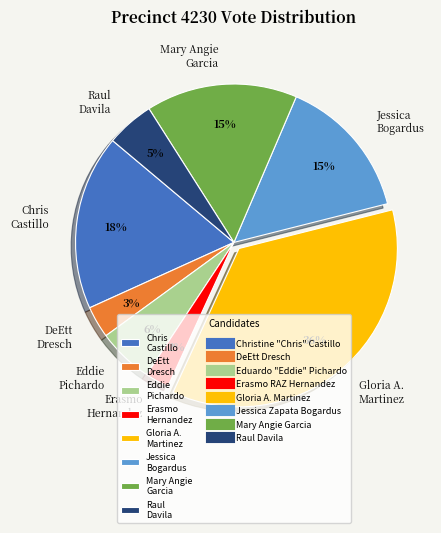

True or false: Erasmo Hernandez accounts for 11% of the total.

False